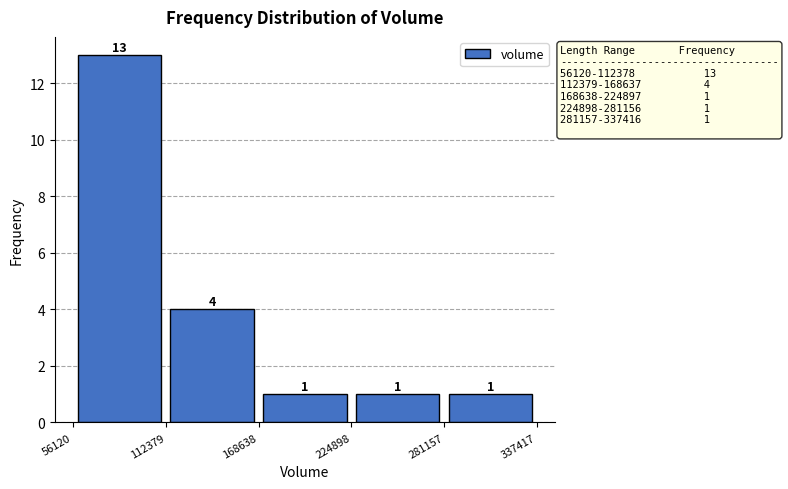

How tall is the bar that spans 281157 to 337417 on the x-axis?

1